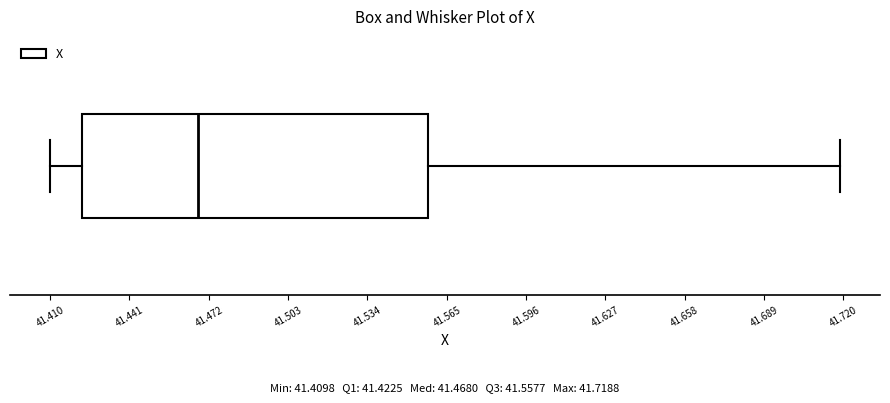

Where is the left edge of the box on the x-axis? The values are not printed on the chart, so give them approximately, as read against the axis.

41.425